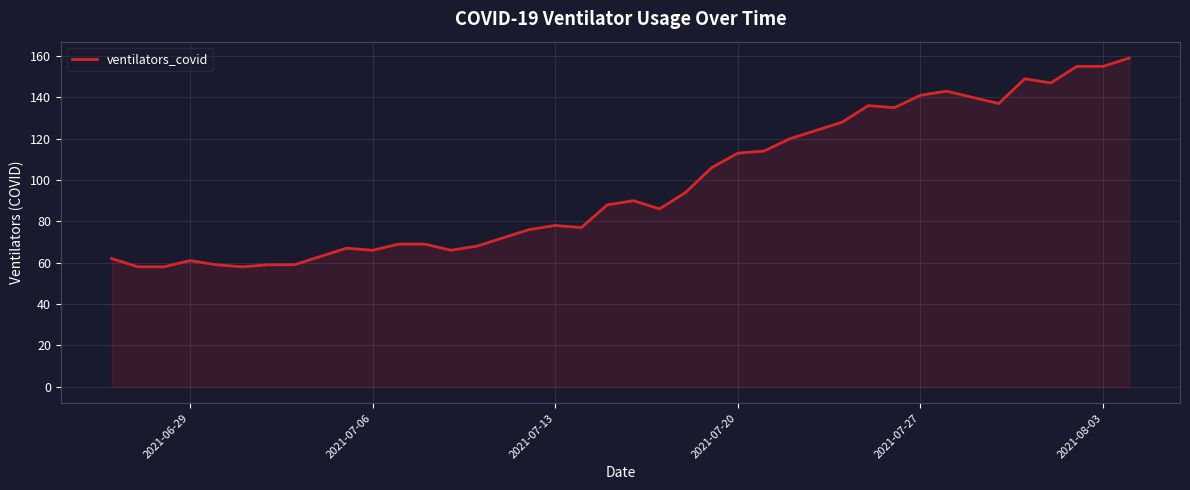

How many series are shown in this chart?

1